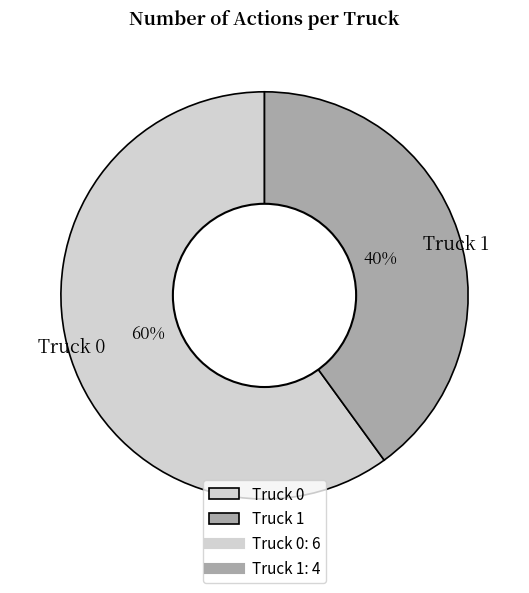

What percentage is the Truck 0 slice, to the nearest percent?

60%